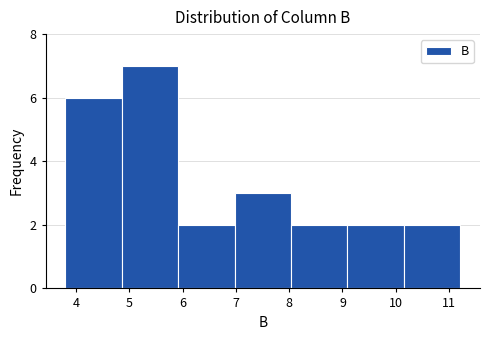

What is the height of the bar covering 4.9 to 5.9 on the x-axis? Neither the bar edges nor the heights are printed on the chart, so give them approximately, as read against the axes.

7